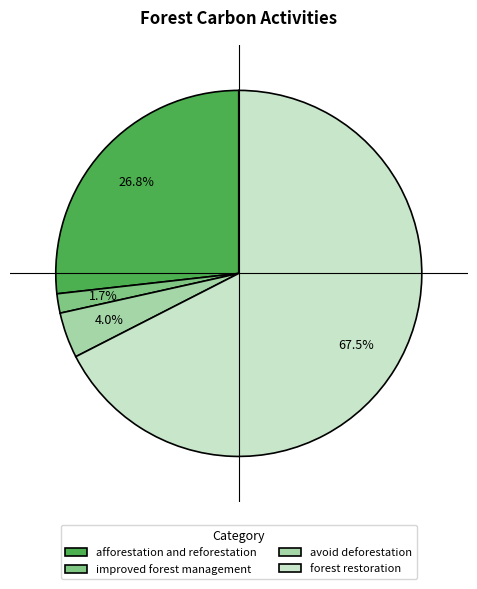

Which slice is the smallest?

improved forest management